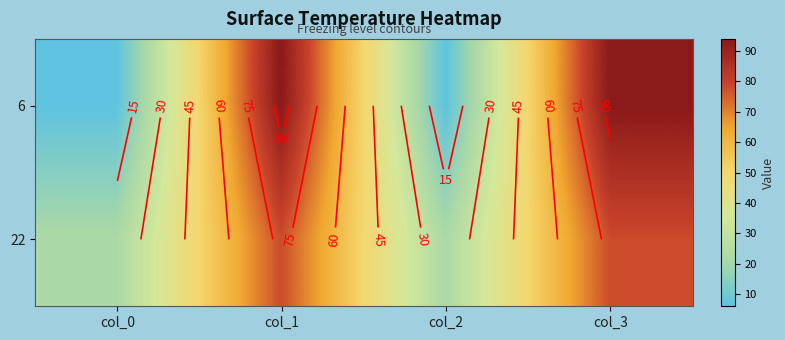

Count the number of categories in the chart.

4